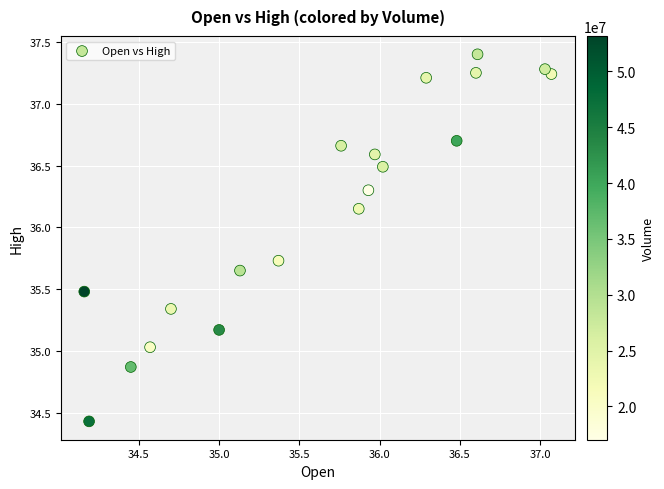

What is the range of X values (max minus min)?

2.9